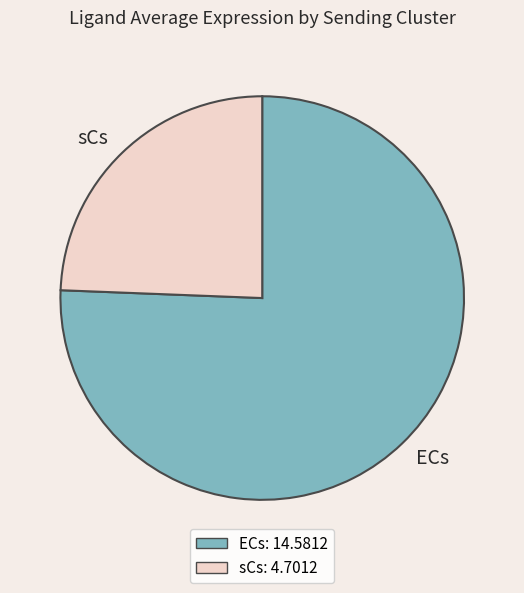

Count the number of slices in the pie.

2